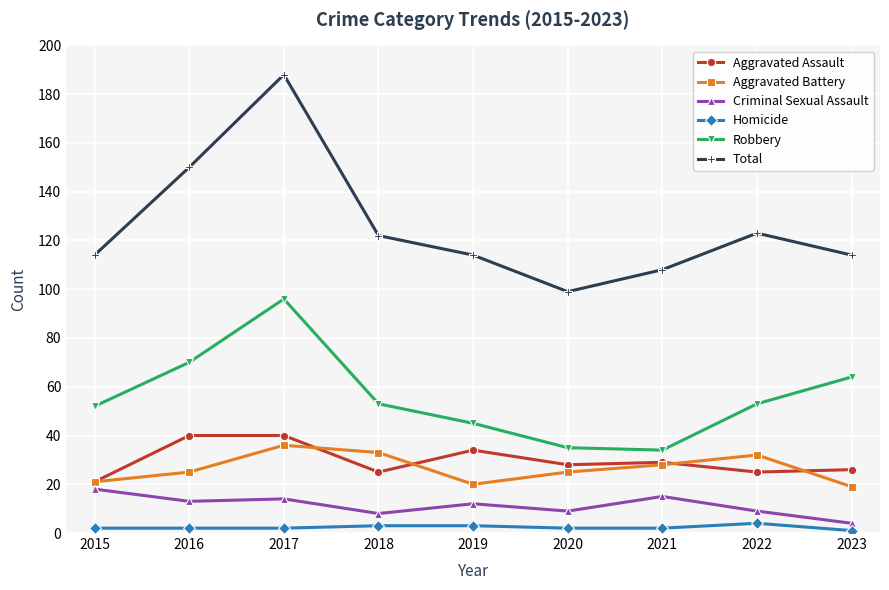

True or false: Total and Aggravated Battery cross at least once.

False